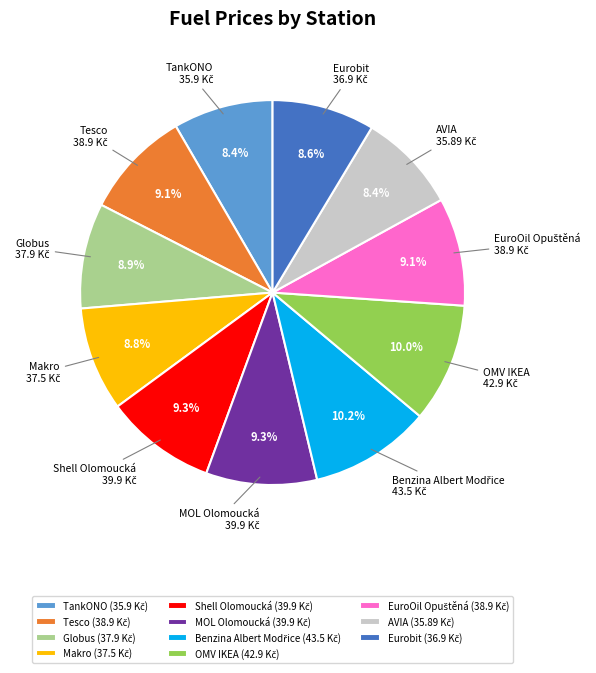

Approximately how many times larger is the value at Eurobit compared to MOL Olomoucká?

0.9